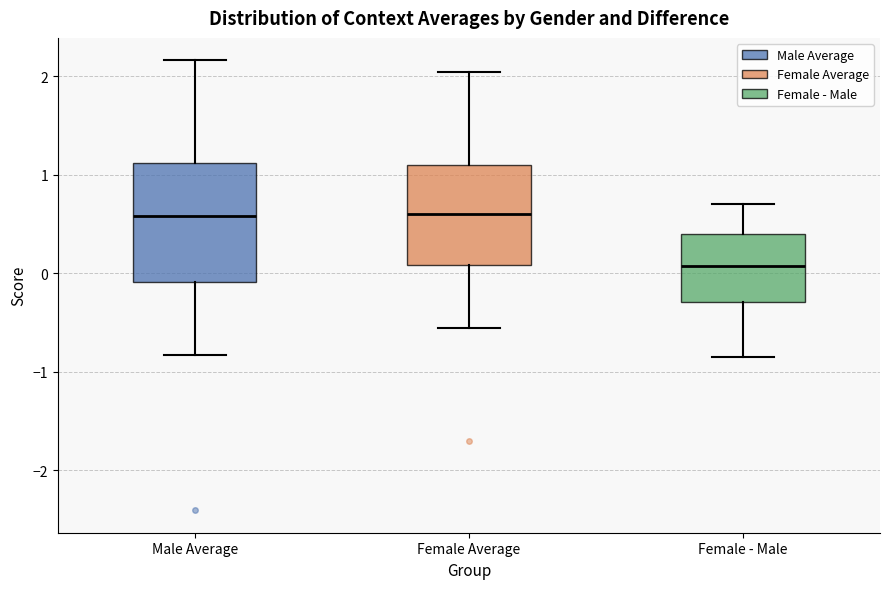

Comparing the boxes themselves (not the whiskers), which one is the tallest?

Male Average